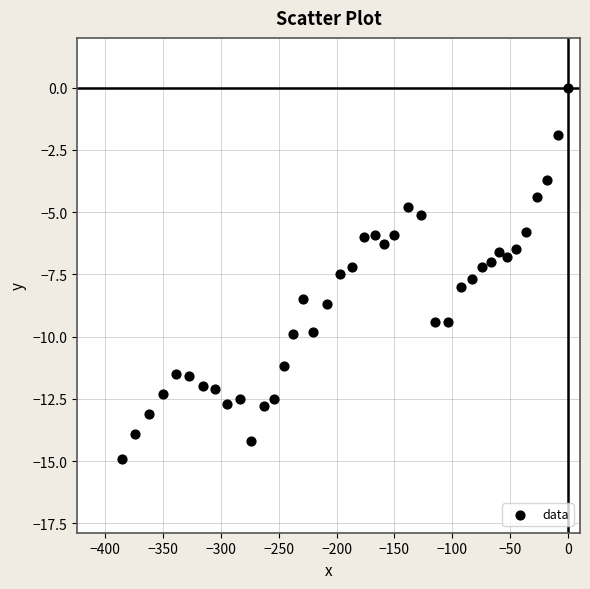

What is the range of Y values (max minus min)?

14.9